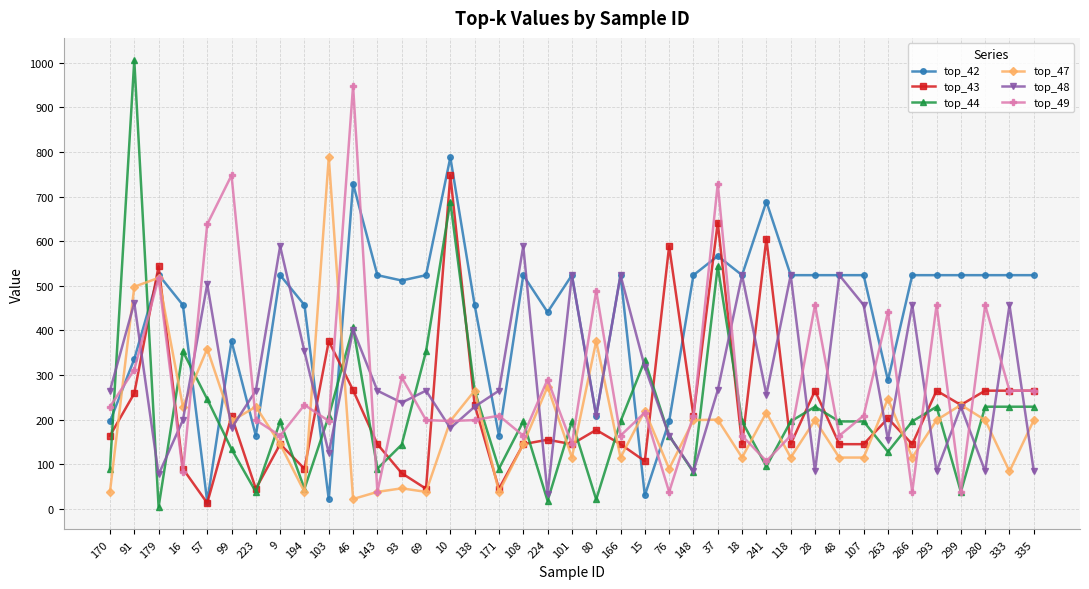

Between 223 and 28, which series saw the biggest shift?

top_42